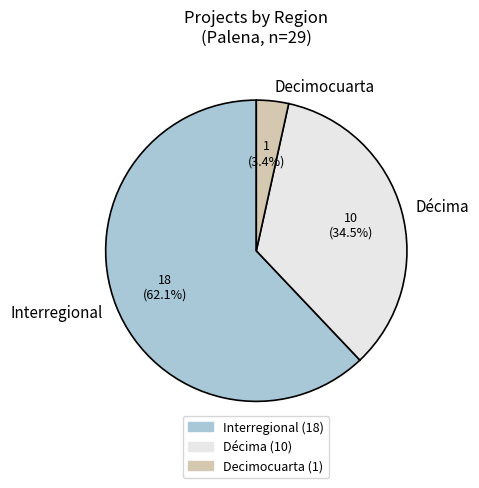

What is the largest slice in the pie chart?

Interregional